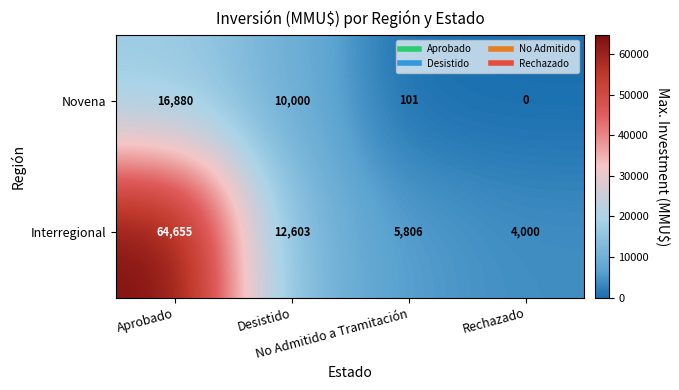

What is the difference between the maximum and minimum values in the Novena series?

16880